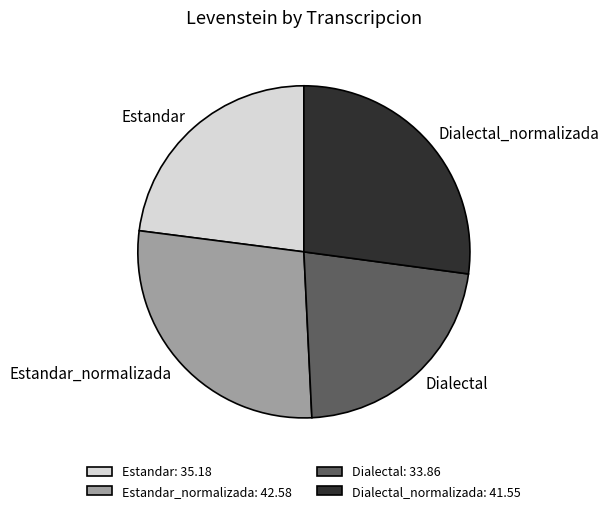

The Estandar slice represents 23% of the pie. True or false?

True